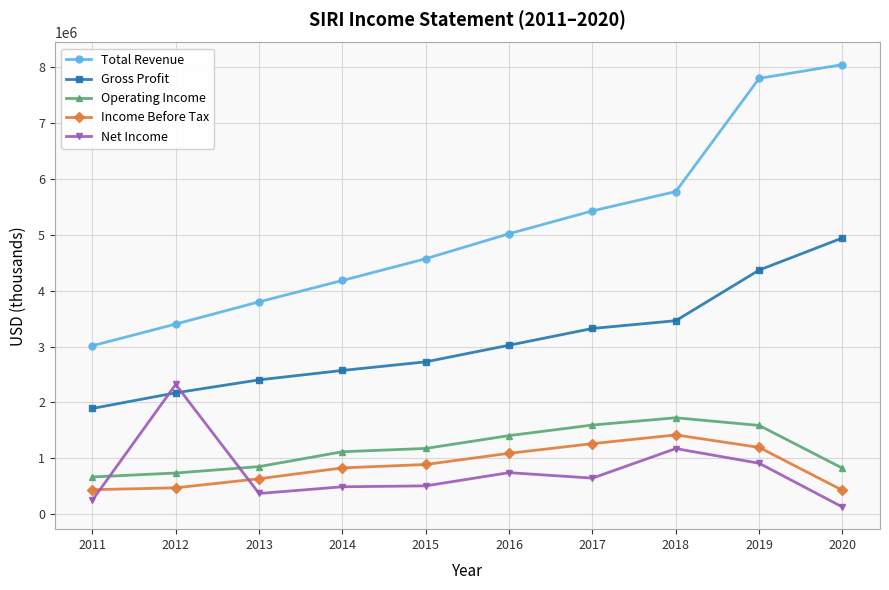

How many lines are shown in the chart?

5